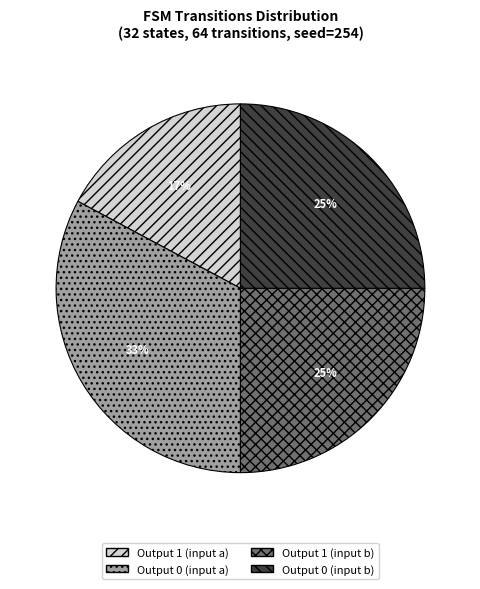

Does any single category account for the majority?

No